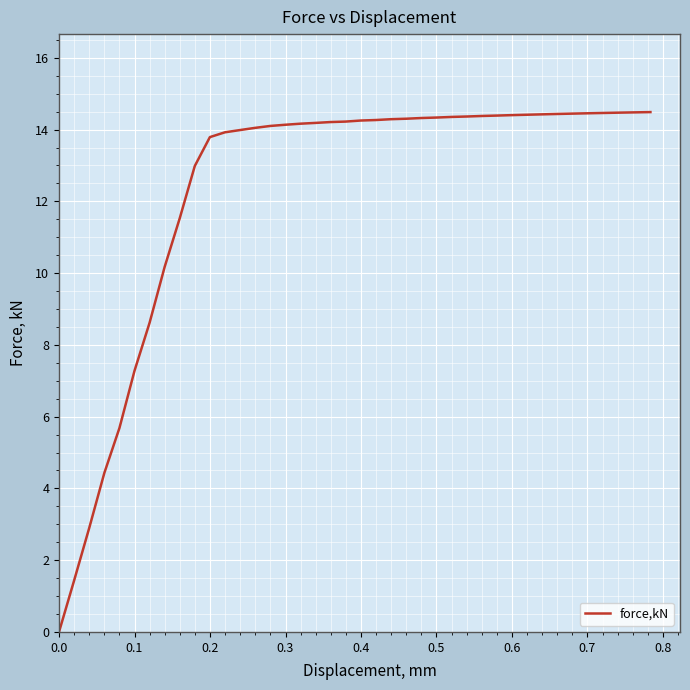

What is the difference between the maximum and minimum values?

14.5